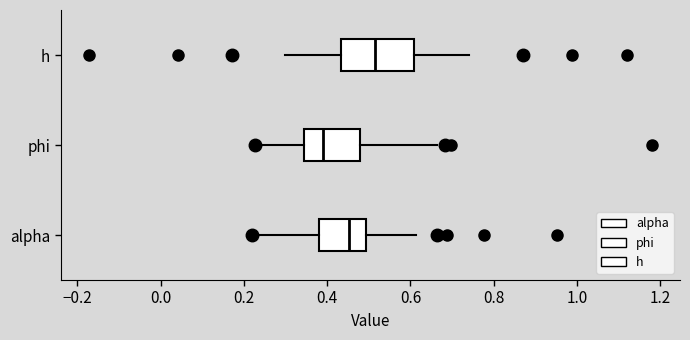

Where does the median line of the box for phi sit on the x-axis? The values are not printed on the chart, so give them approximately, as read against the axis.

0.40